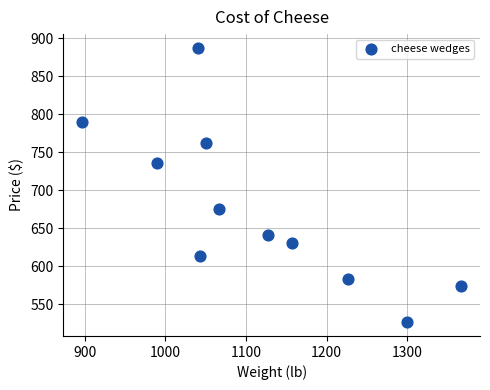

What is the range of X values (max minus min)?

470.0